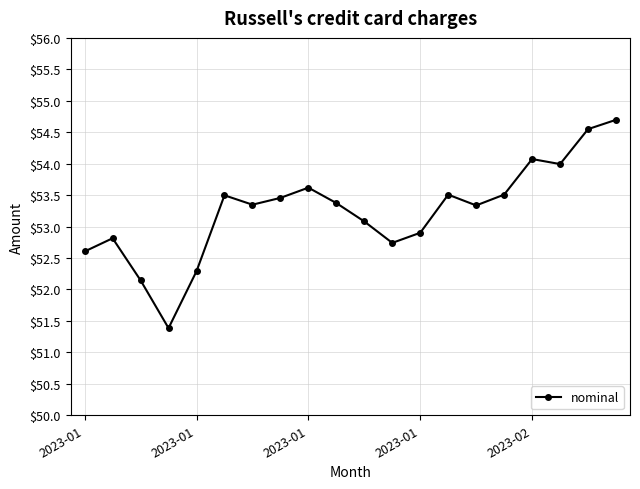

What is the difference between the maximum and minimum values?

3.3